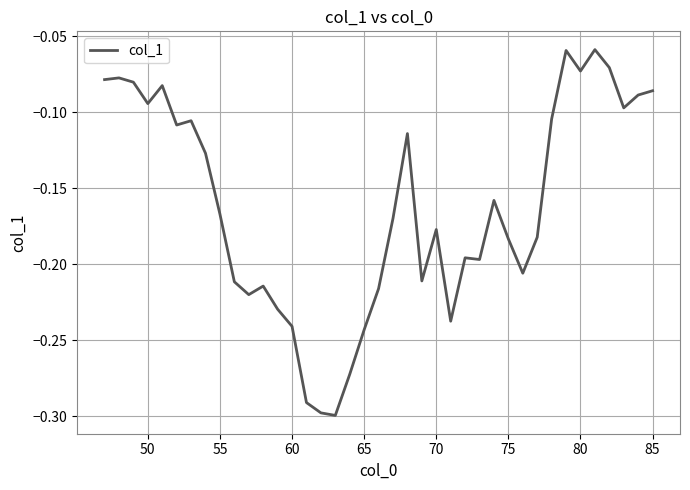

True or false: the data has more than 0 interior local peaks.

True